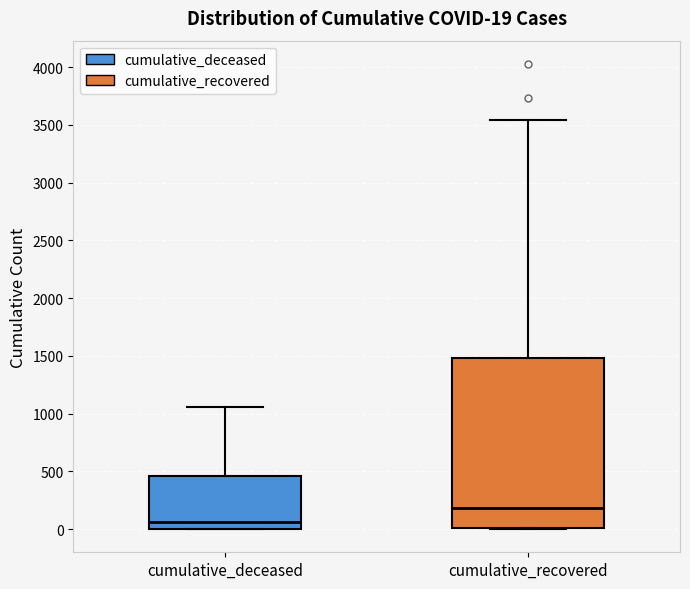

Which box's median line is the highest?

cumulative_recovered